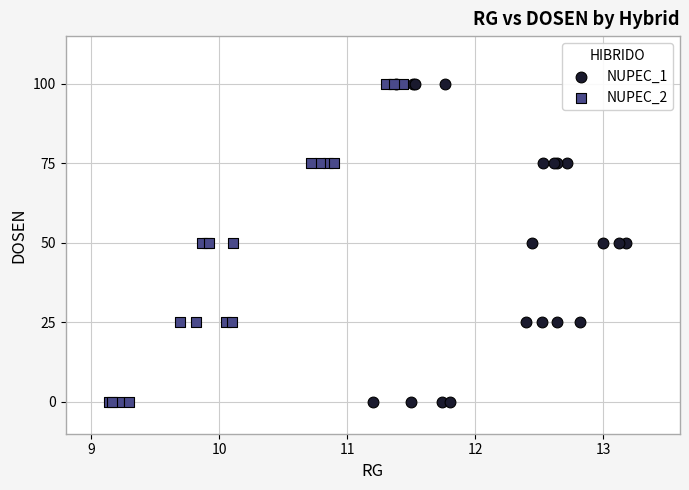

What are all the series names shown in the legend?

NUPEC_1, NUPEC_2